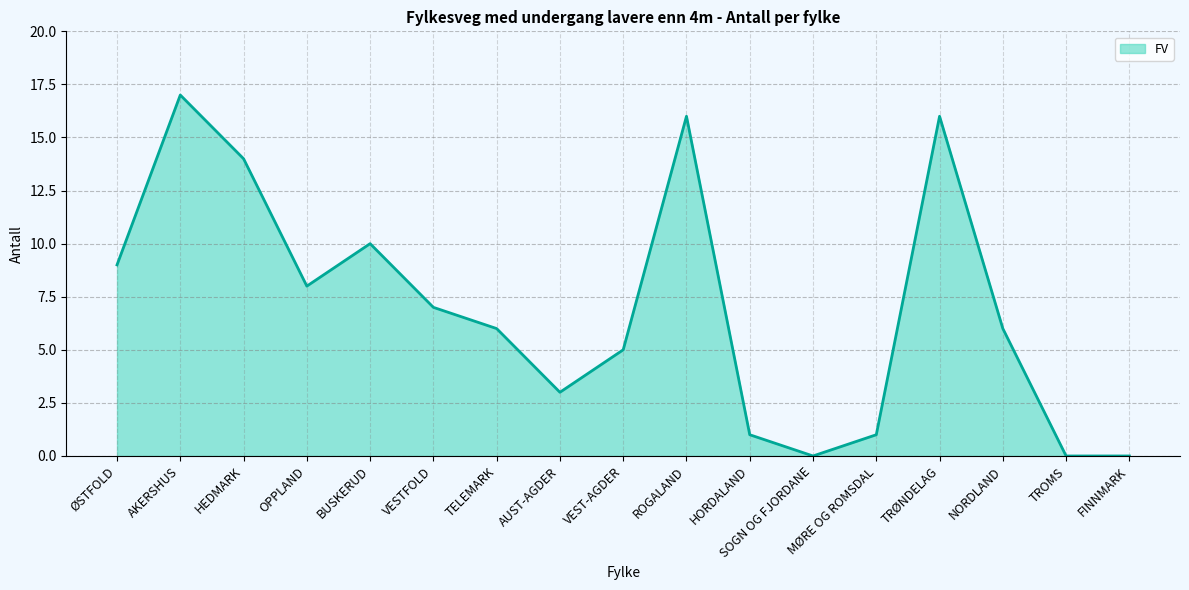

Between FINNMARK and OPPLAND, which is larger?

OPPLAND